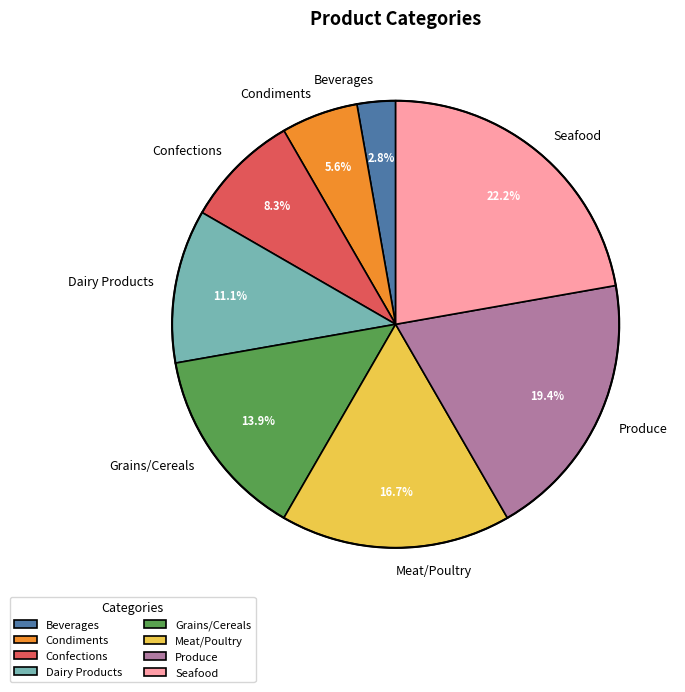

Count the number of slices in the pie.

8